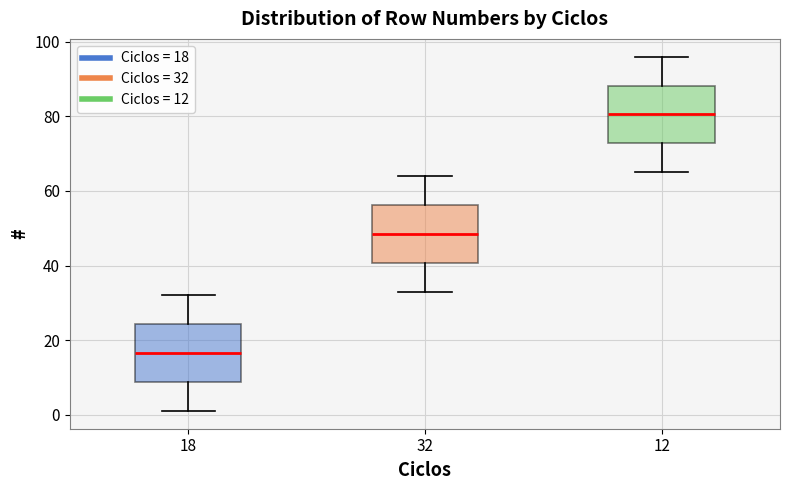

Reading left to right, read every box against the y-axis: the position of its median line, the range the box covers, and the ends of its whiskers. The values are not printed on the chart, so give them approximately, as read against the axis.

18: median 16, box 8 to 24, whiskers 2 to 32
32: median 48, box 40 to 56, whiskers 34 to 64
12: median 80, box 72 to 88, whiskers 66 to 96